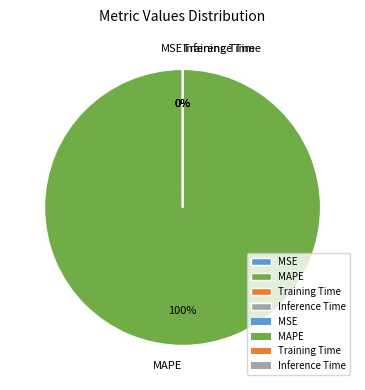

What is the largest slice in the pie chart?

MAPE